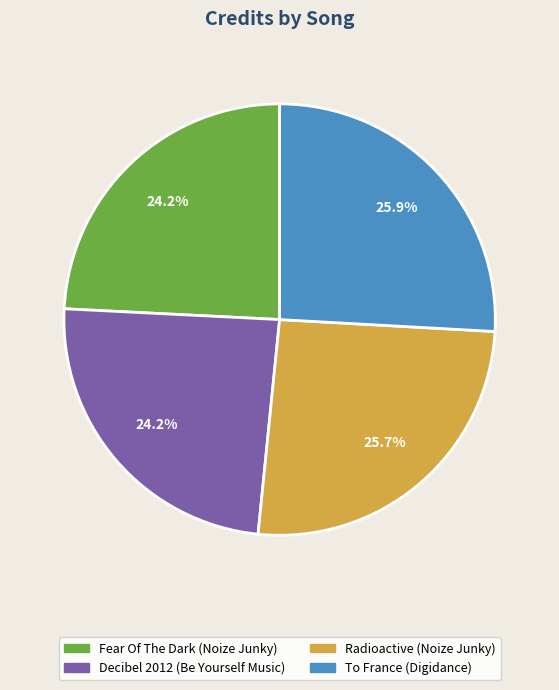

Combined, what portion of the pie is To France (Digidance) and Radioactive (Noize Junky)?

51.6%